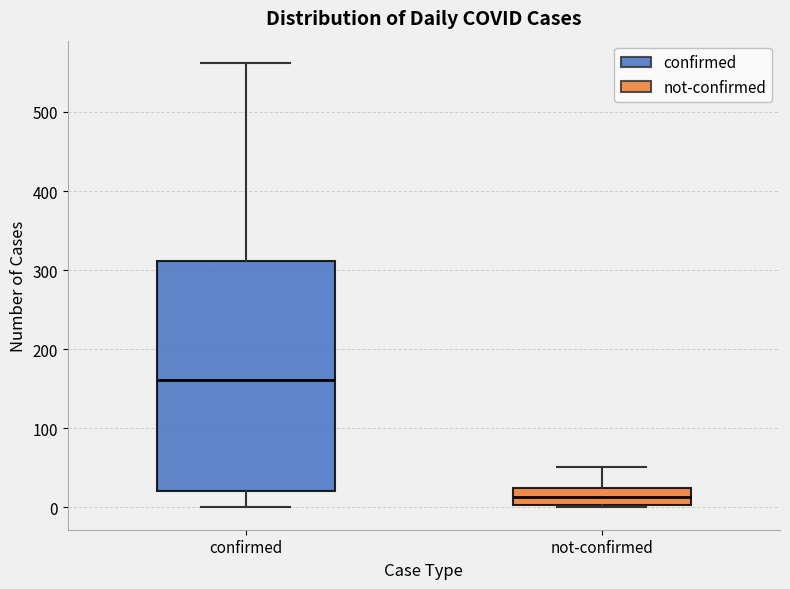

Which box's median line is the highest?

confirmed